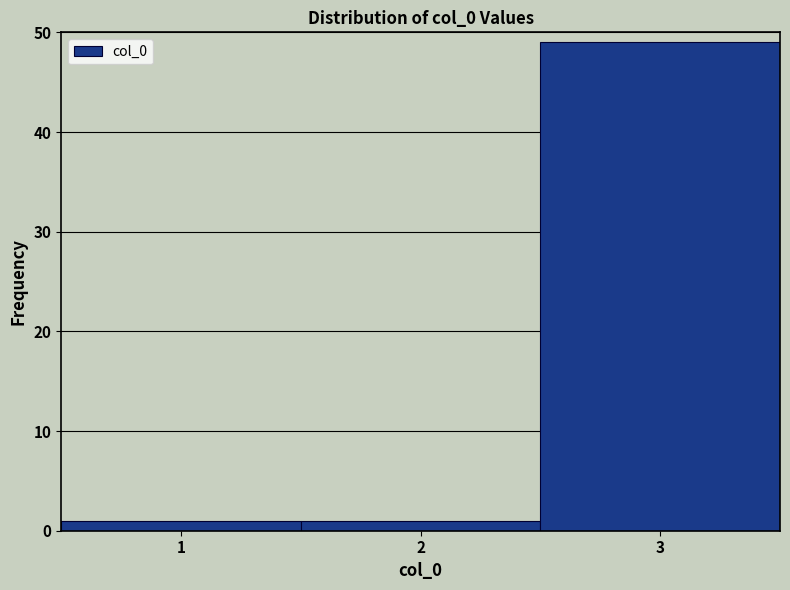

Reading left to right, list every bar in this chart as the range it spans on the x-axis followed by its height. The values are not printed on the chart, so give them approximately, as read against the axis.

0.5 to 1.5: 1
1.5 to 2.5: 1
2.5 to 3.5: 49